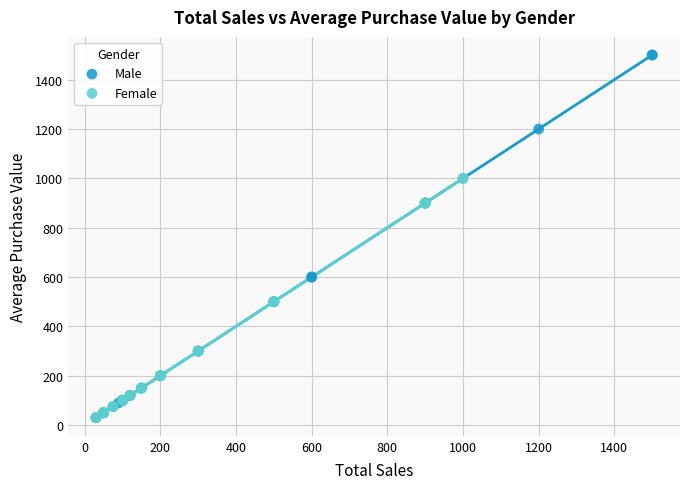

Which series reaches the maximum Y coordinate?

Male